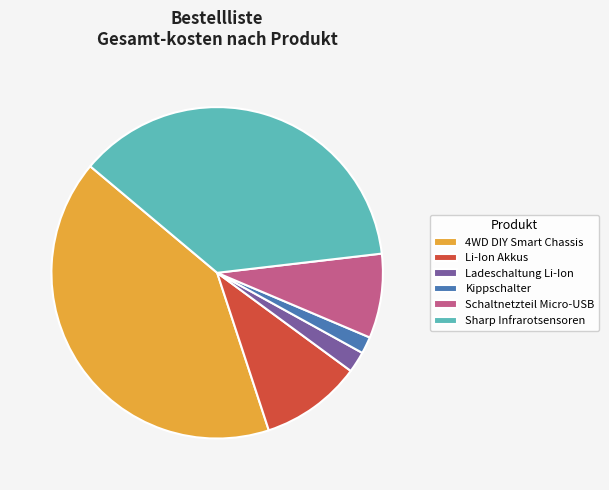

Does Sharp Infrarotsensoren account for over 50% of the chart?

No